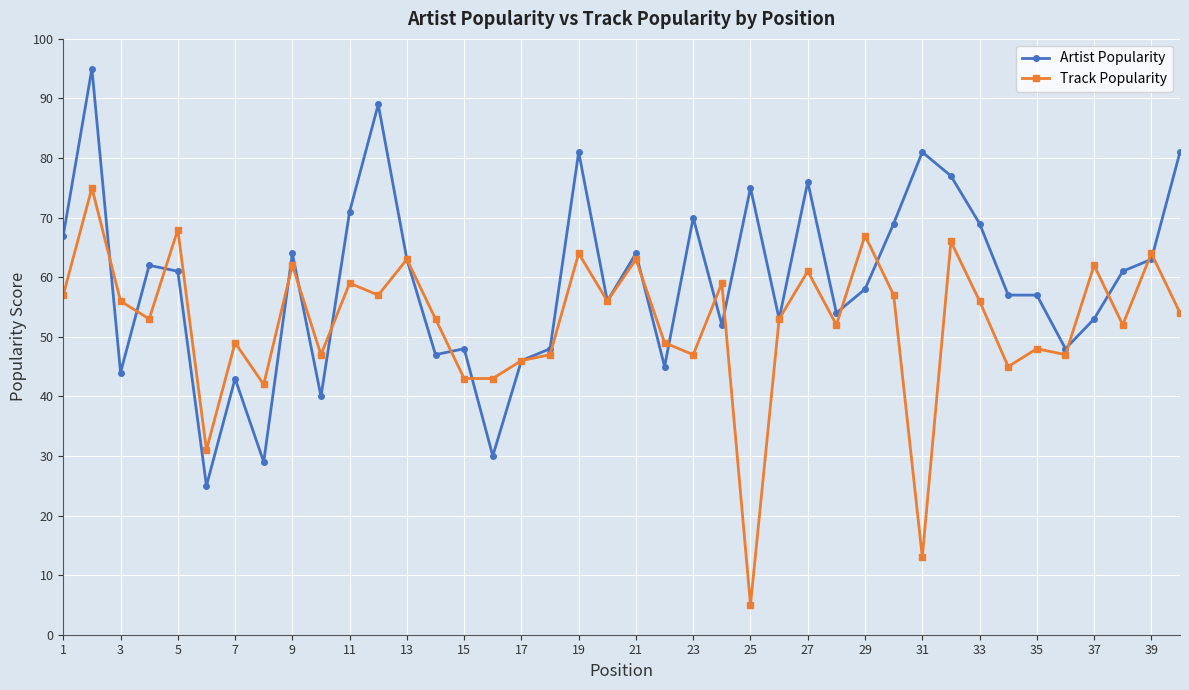

At how many categories does at least one series exceed 24?

40